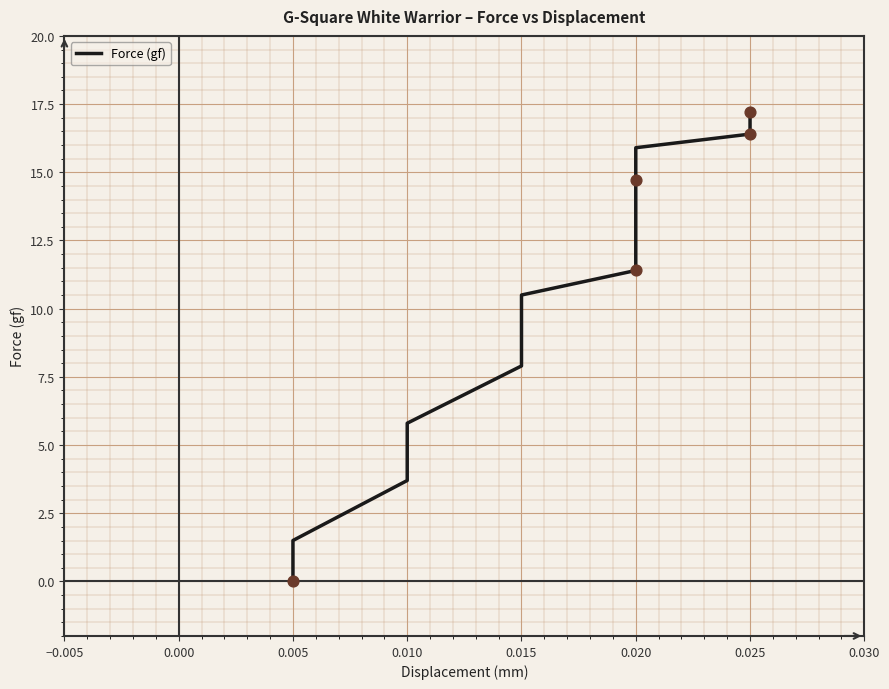

Between 0.020 and 0.005, which is larger?

0.020